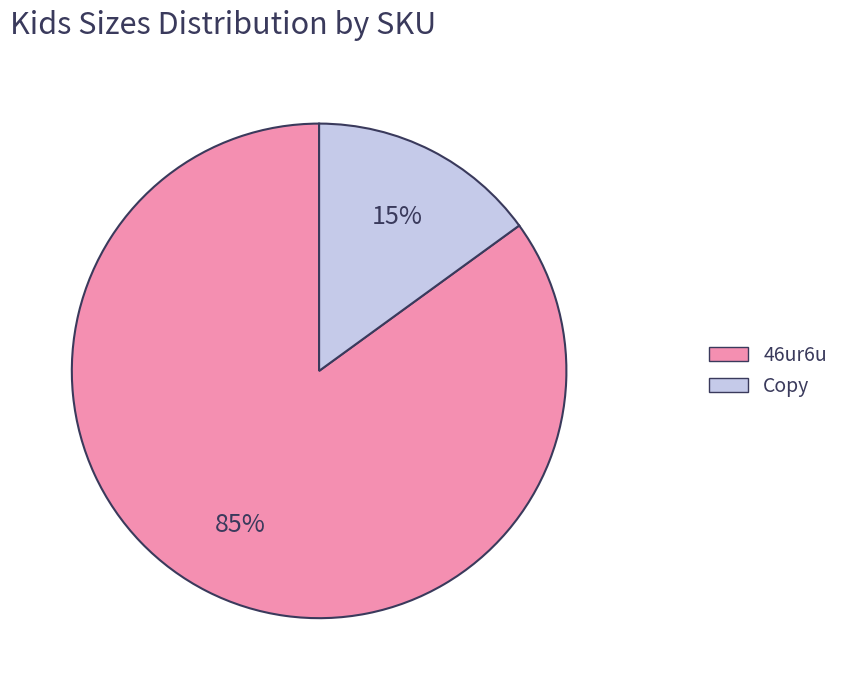

Combined, do 46ur6u and Copy account for over 50%?

Yes